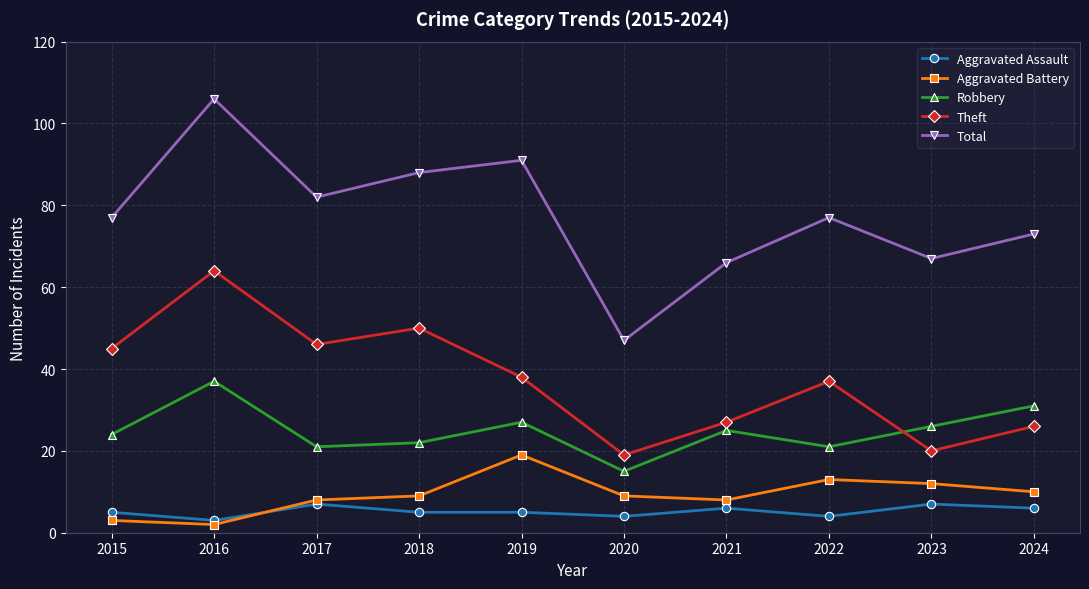

Count the number of data series in this chart.

5